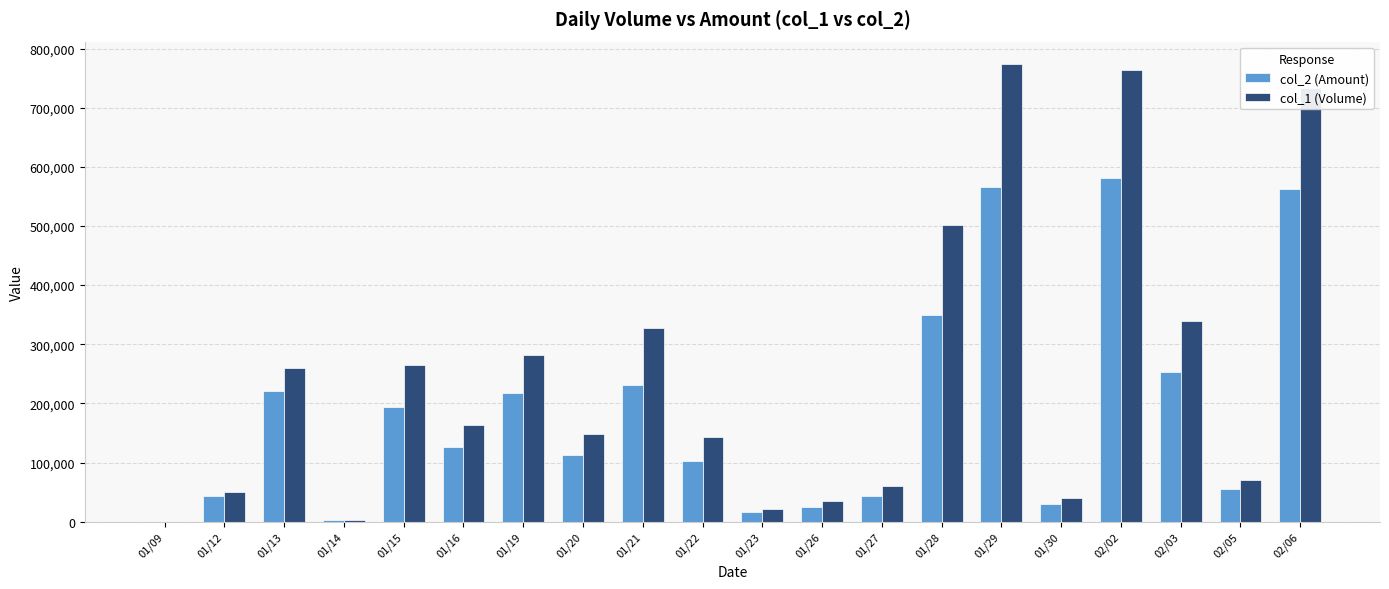

What is the difference between the col_1 (Volume) values at 01/20 and 02/06?

586000